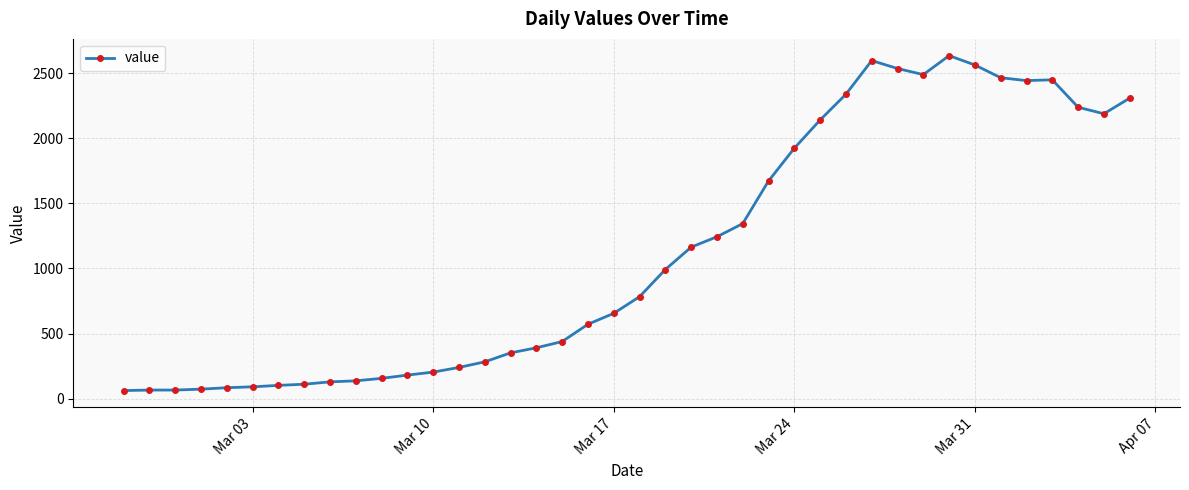

How many lines are shown in the chart?

1